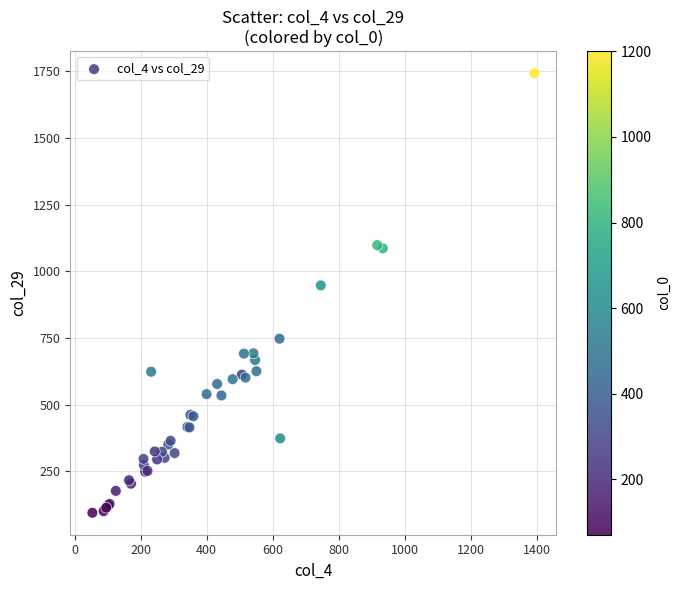

What Y value in the scatter plot is closest to 918?

947